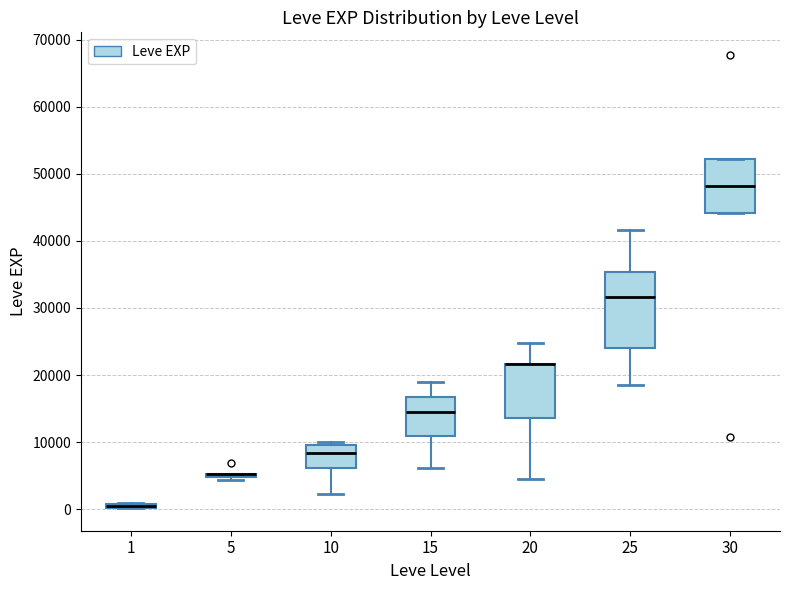

Comparing the boxes themselves (not the whiskers), which one is the tallest?

25